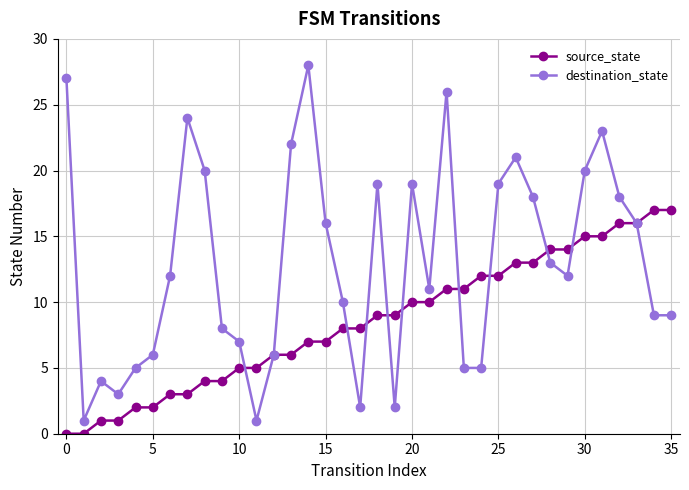

Which series has the largest range (max minus min)?

destination_state